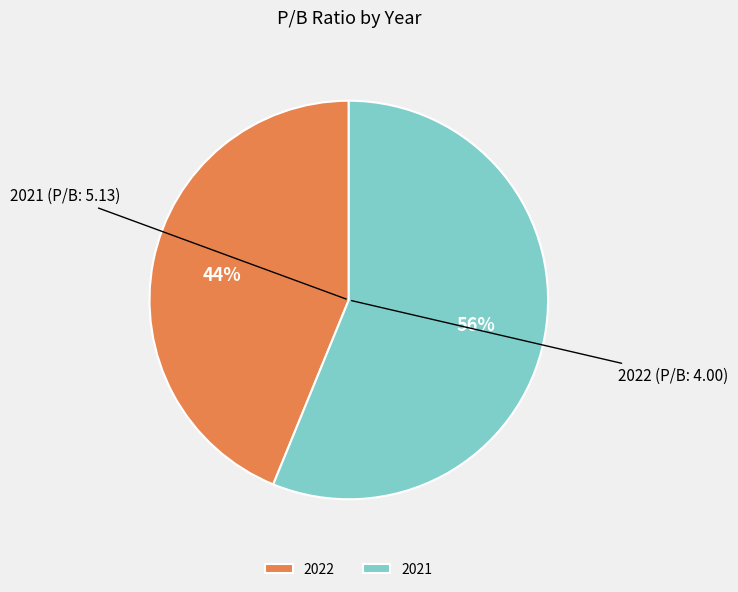

Which category has the smallest portion of the pie?

2022